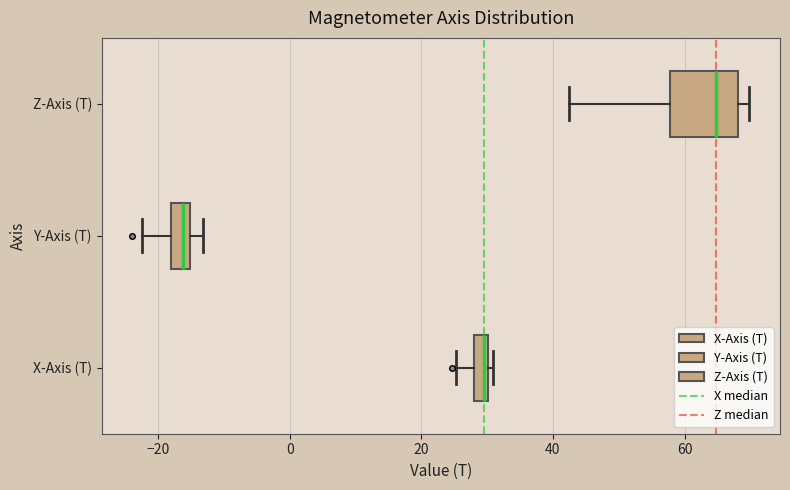

Which box's median line is the furthest to the left?

Y-Axis (T)